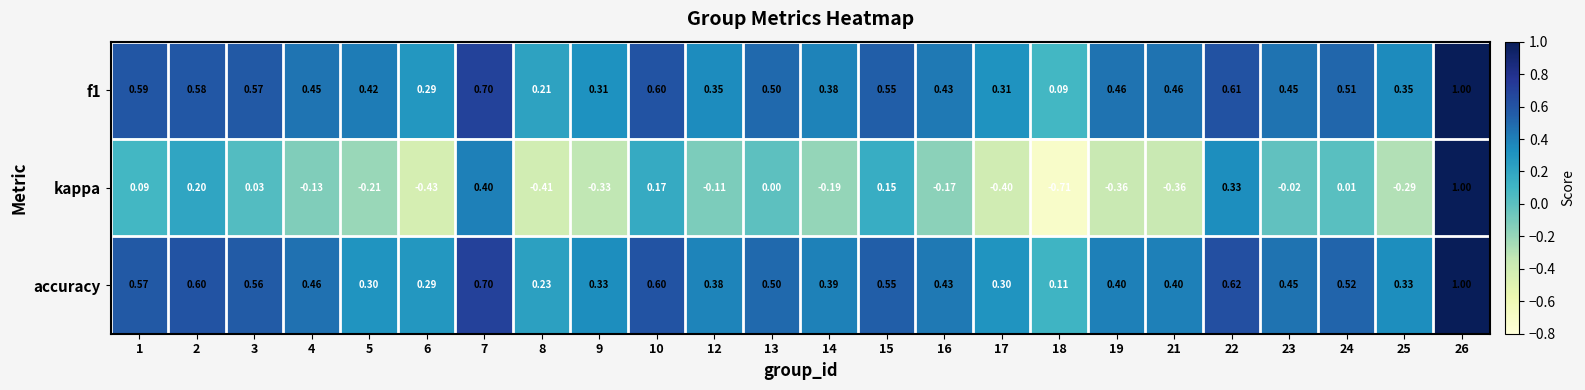

Which series has the widest spread of values?

kappa